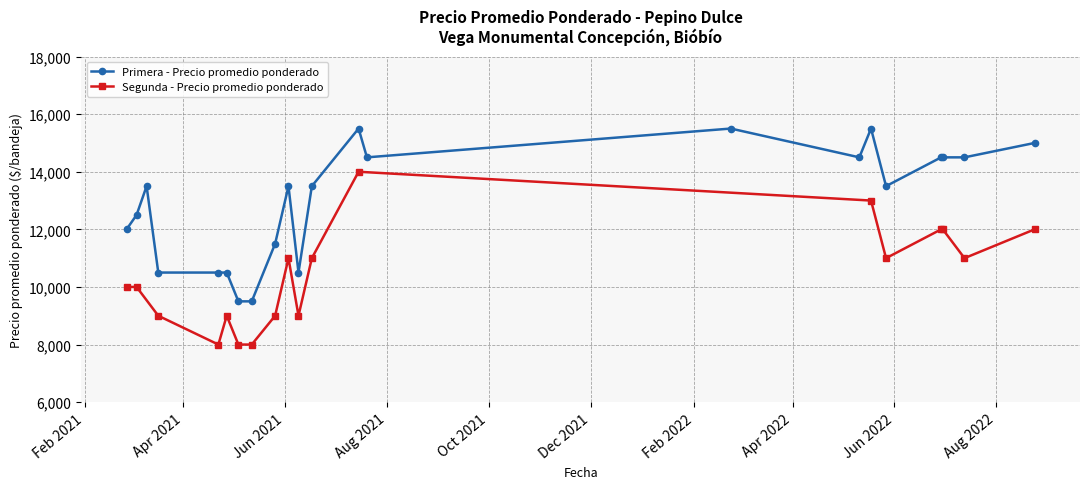

How many series are shown in this chart?

2